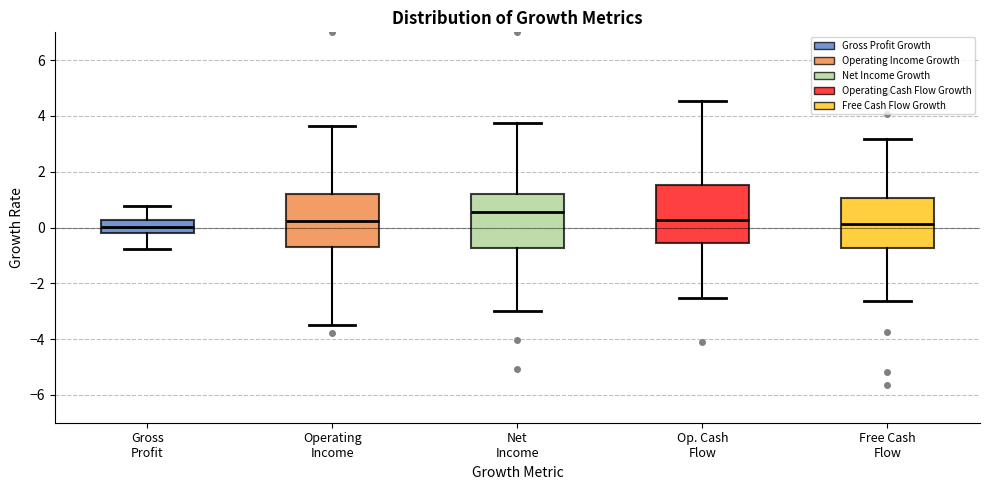

Reading left to right, transcribe this box plot: for each box, give where its median line is, the range the box spans, and where its two whiskers end, as read against the y-axis. The values are not printed on the chart, so give them approximately, as read against the axis.

Gross Profit: median 0.0, box -0.2 to 0.2, whiskers -0.8 to 0.8
Operating Income: median 0.2, box -0.6 to 1.2, whiskers -3.6 to 3.6
Net Income: median 0.6, box -0.8 to 1.2, whiskers -3.0 to 3.8
Op. Cash Flow: median 0.2, box -0.6 to 1.6, whiskers -2.6 to 4.6
Free Cash Flow: median 0.2, box -0.8 to 1.0, whiskers -2.6 to 3.2